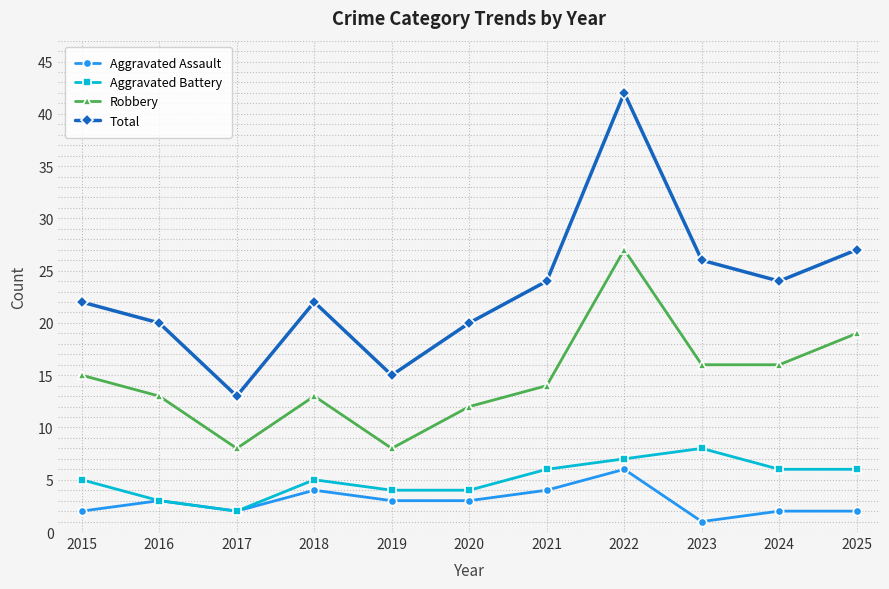

Reading left to right, extract all data points from this chart.

Aggravated Assault: 2	3	2	4	3	3	4	6	1	2	2
Aggravated Battery: 5	3	2	5	4	4	6	7	8	6	6
Robbery: 15	13	8	13	8	12	14	27	16	16	19
Total: 22	20	13	22	15	20	24	42	26	24	27